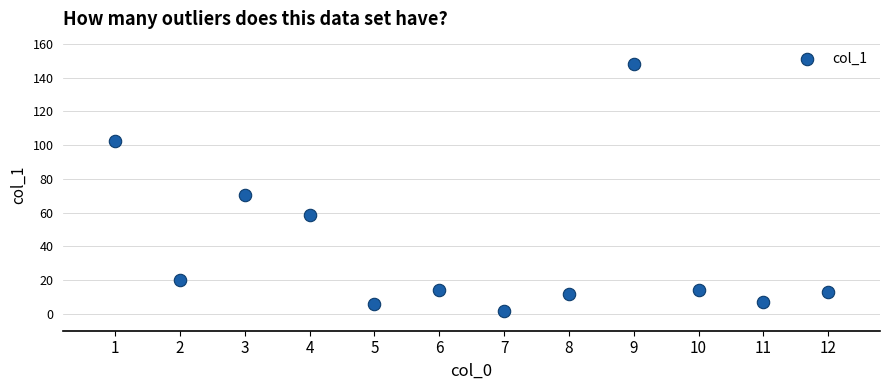

What is the average Y value?

39.0